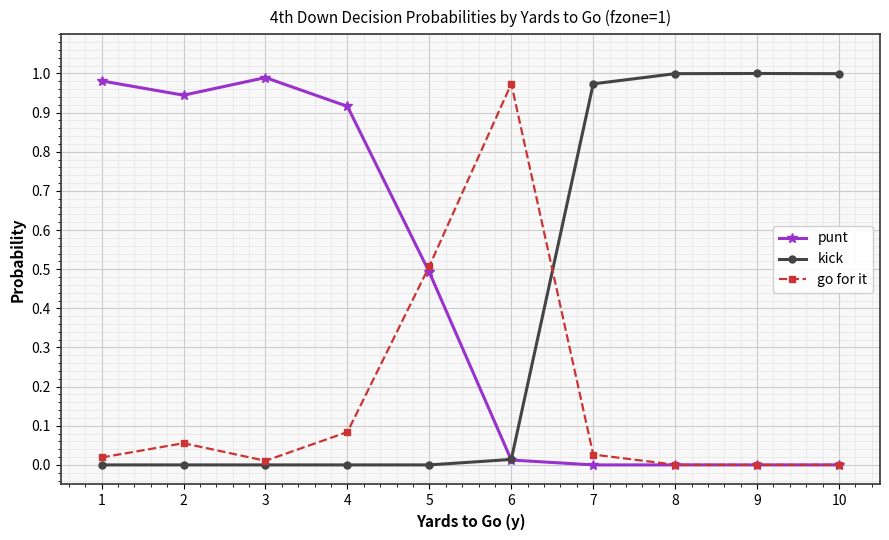

At 4, list the series in order from largest to smallest.

punt, go for it, kick